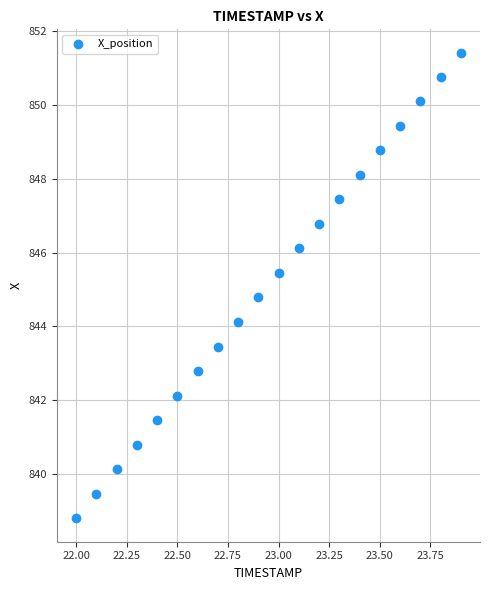

What is the range of Y values (max minus min)?

12.6